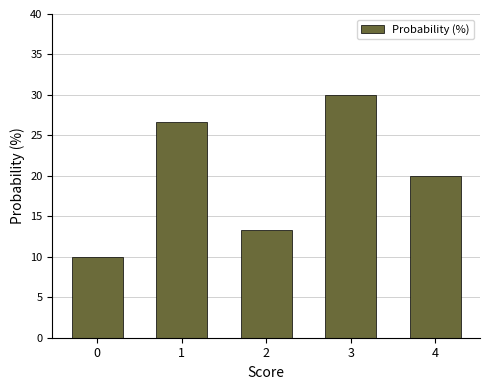

What is the change in value from 0 to 4?

+10.0